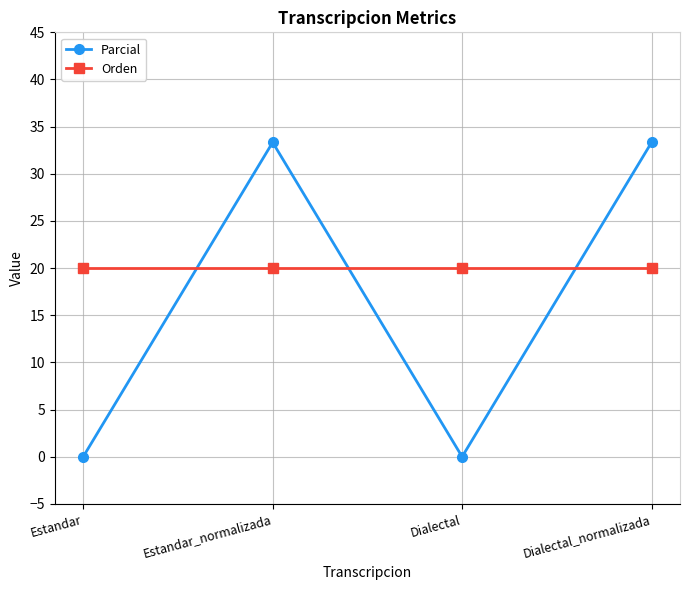

At how many categories does at least one series exceed 27?

2